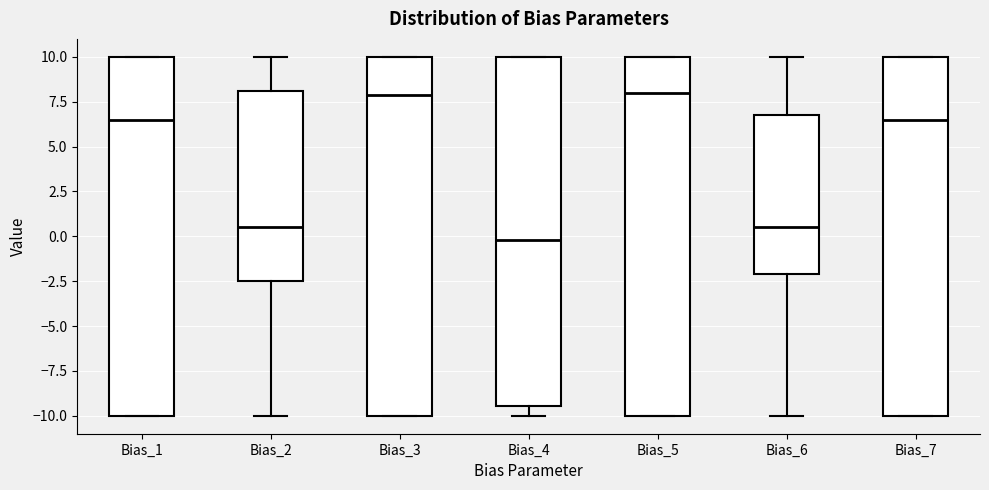

Reading left to right, transcribe this box plot: for each box, give where its median line is, the range the box spans, and where its two whiskers end, as read against the y-axis. The values are not printed on the chart, so give them approximately, as read against the axis.

Bias_1: median 6.5, box -10.0 to 10.0, whiskers -10.0 to 10.0
Bias_2: median 0.5, box -2.5 to 8.0, whiskers -10.0 to 10.0
Bias_3: median 8.0, box -10.0 to 10.0, whiskers -10.0 to 10.0
Bias_4: median 0.0, box -9.5 to 10.0, whiskers -10.0 to 10.0
Bias_5: median 8.0, box -10.0 to 10.0, whiskers -10.0 to 10.0
Bias_6: median 0.5, box -2.0 to 6.5, whiskers -10.0 to 10.0
Bias_7: median 6.5, box -10.0 to 10.0, whiskers -10.0 to 10.0